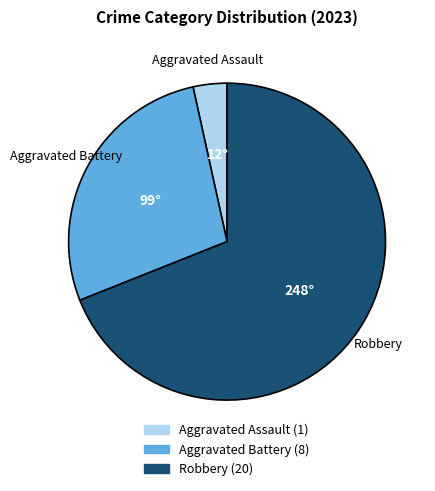

Is there any slice that represents more than half of the pie?

Yes